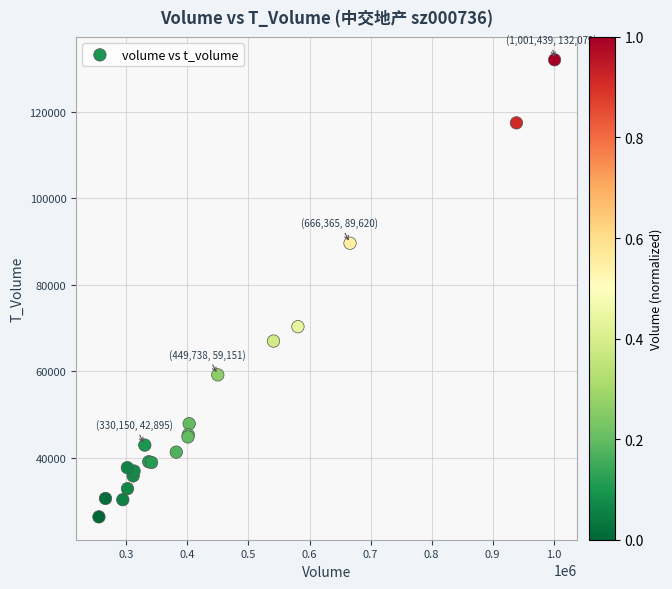

What Y value in the scatter plot is closest to 79181?

70307